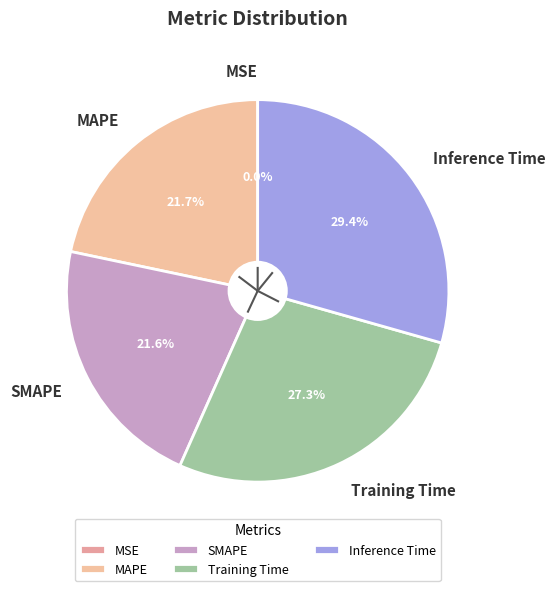

Is there a majority slice in this chart?

No